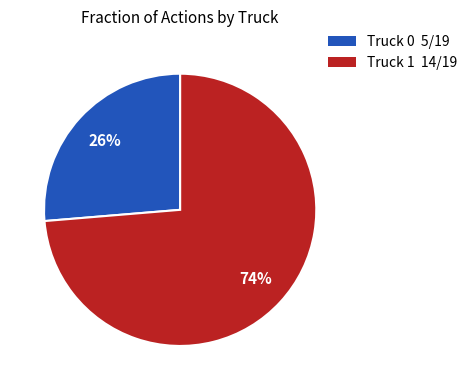

Rank the categories by value from highest to lowest.

Truck 1, Truck 0